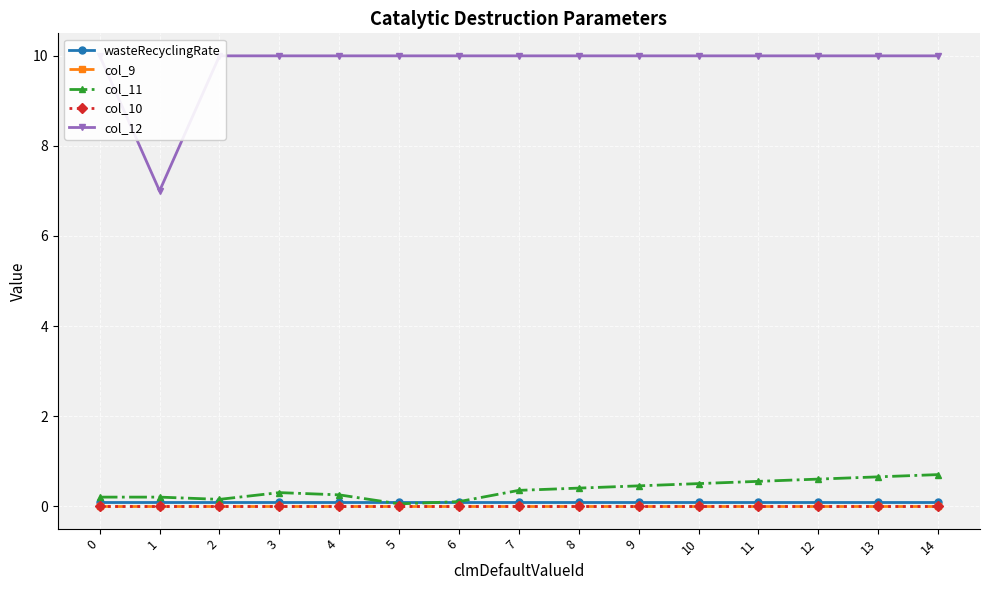

How many distinct data groups are displayed?

5